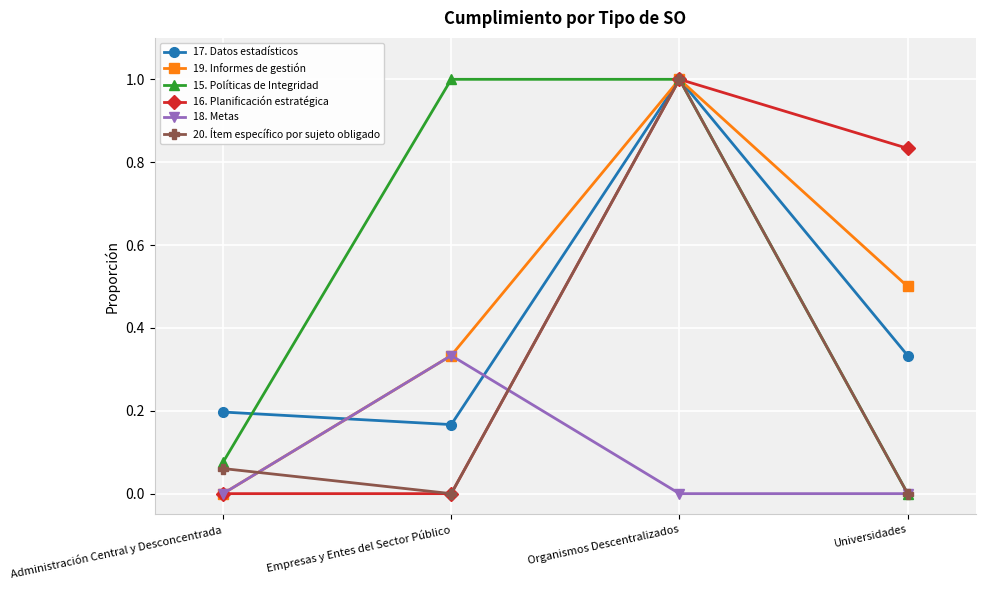

Which series has the largest total across all categories?

15. Políticas de Integridad